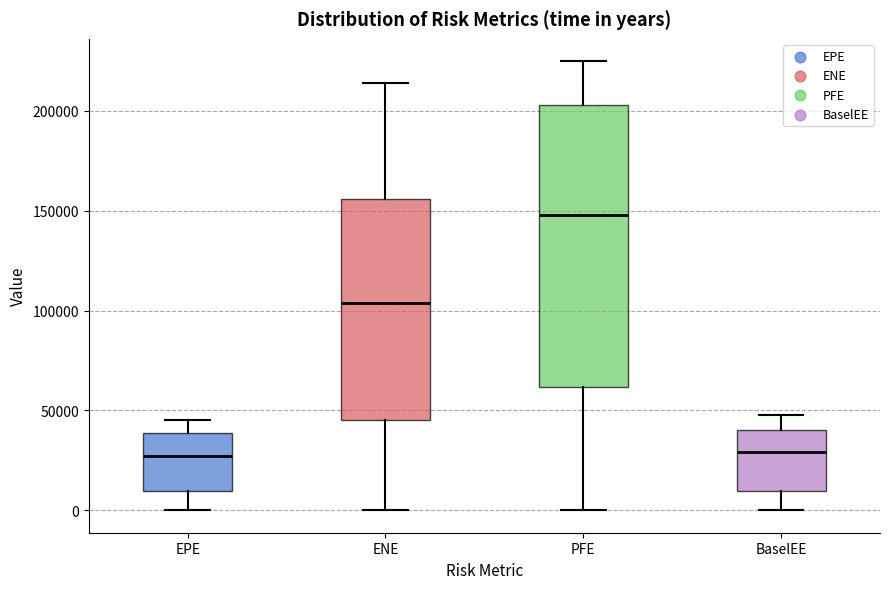

Reading left to right, read every box against the y-axis: the position of its median line, the range the box covers, and the ends of its whiskers. The values are not printed on the chart, so give them approximately, as read against the axis.

EPE: median 25000, box 10000 to 40000, whiskers 0 to 45000
ENE: median 105000, box 45000 to 155000, whiskers 0 to 215000
PFE: median 150000, box 60000 to 205000, whiskers 0 to 225000
BaselEE: median 30000, box 10000 to 40000, whiskers 0 to 50000